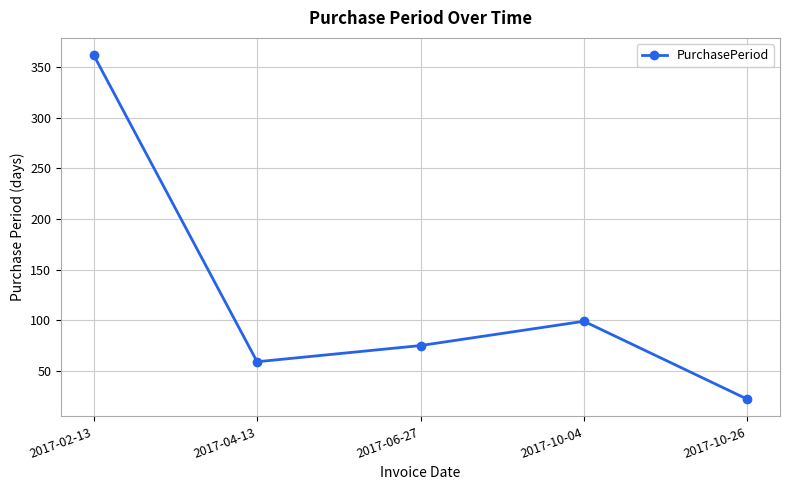

What is the ratio of the value at 2017-02-13 to the value at 2017-04-13?

6.1